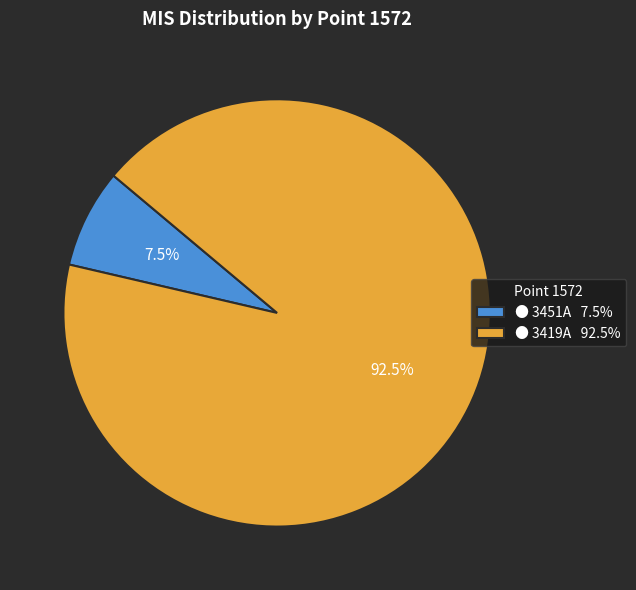

What is the smallest slice in the pie chart?

● 3451A 7.5%